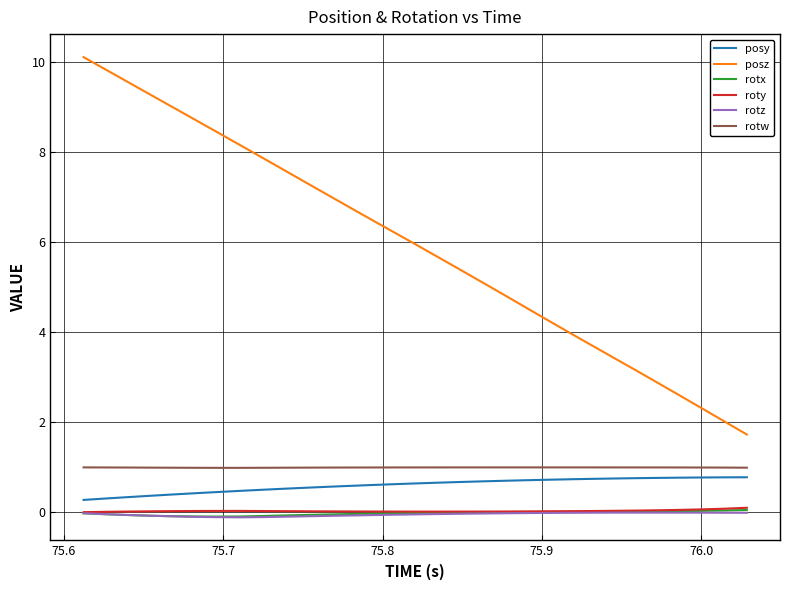

True or false: posy and rotz cross at least once.

False